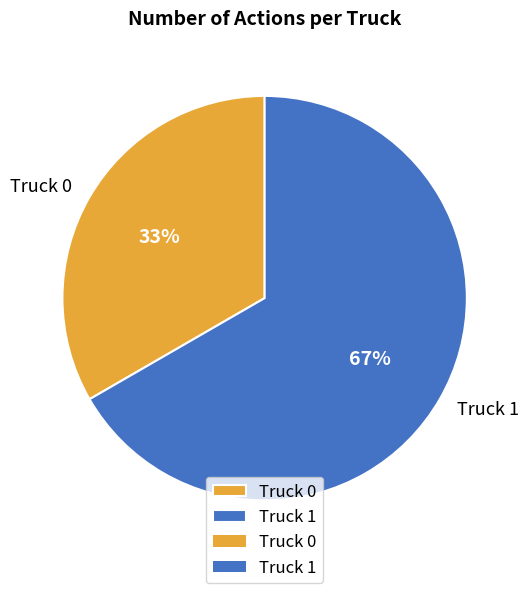

What is the largest slice in the pie chart?

Truck 1